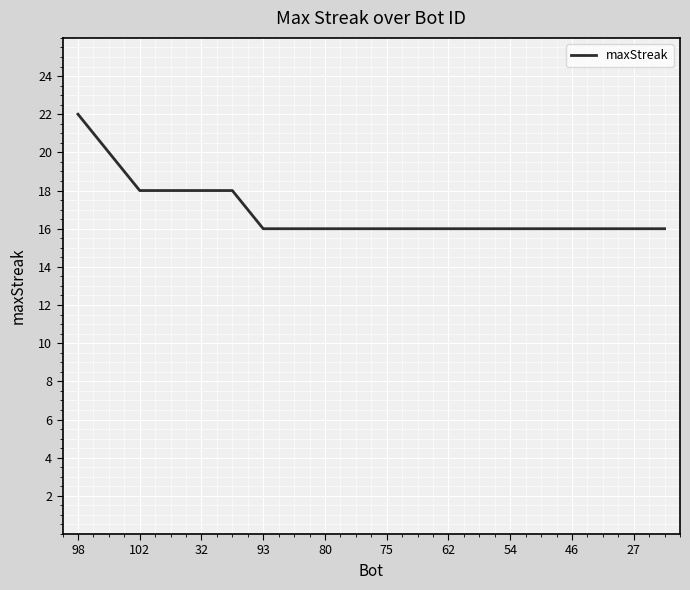

What is the maximum value shown in the chart?

22